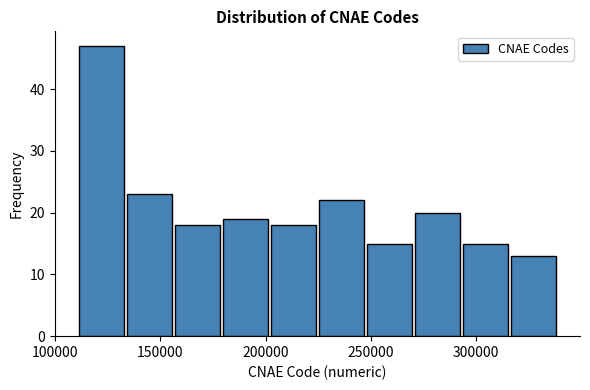

Which range on the x-axis has the tallest bar?

110000 to 135000